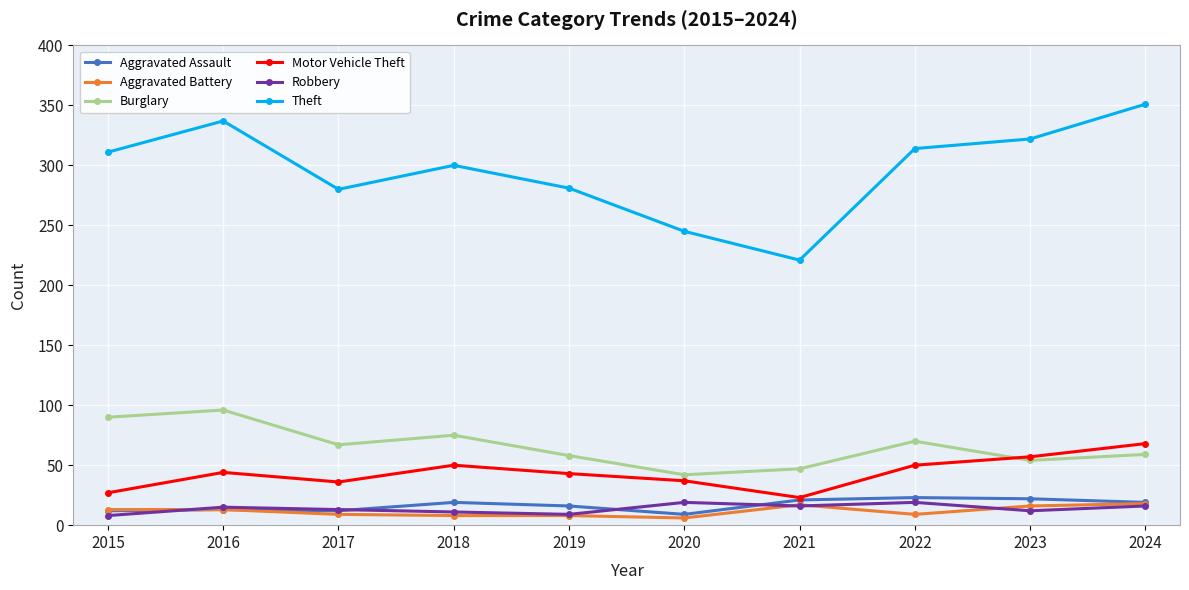

How many lines are shown in the chart?

6